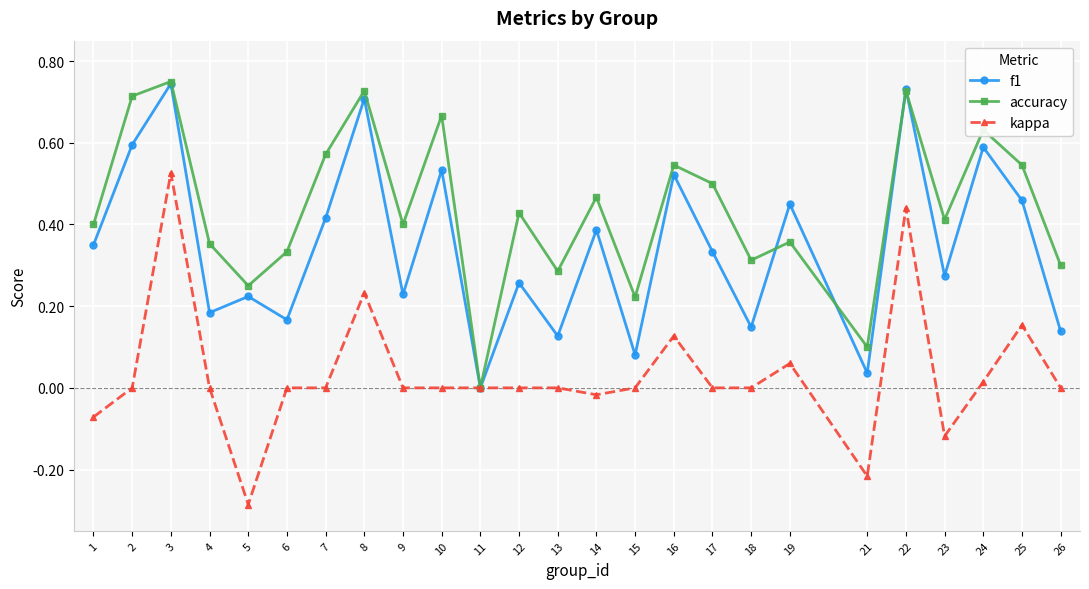

At which category does kappa reach its first local peak?

3